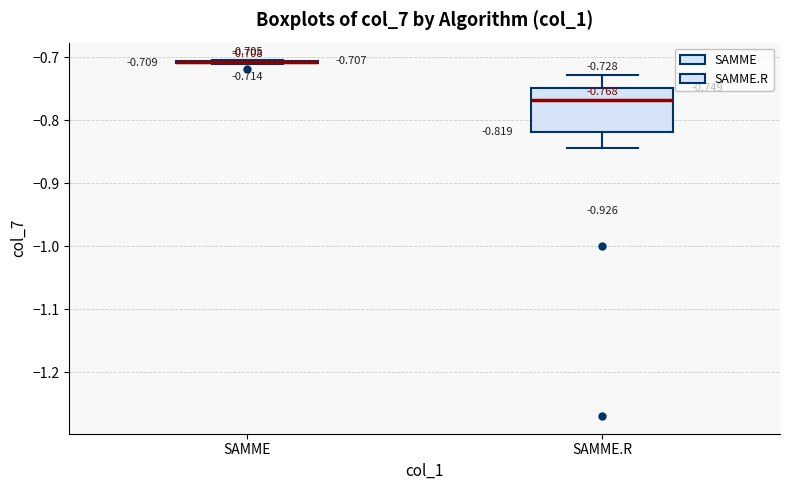

Which box is the tallest, from its lower edge to its upper edge?

SAMME.R